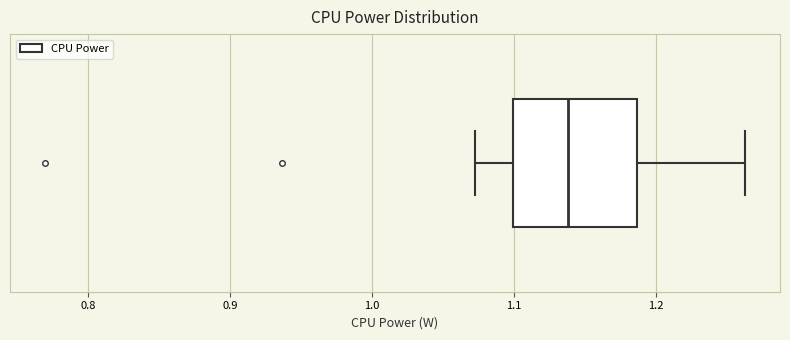

Where is the left edge of the box on the x-axis? The values are not printed on the chart, so give them approximately, as read against the axis.

1.10